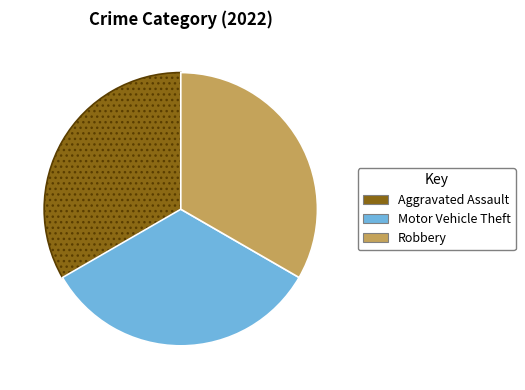

Is there a majority slice in this chart?

No